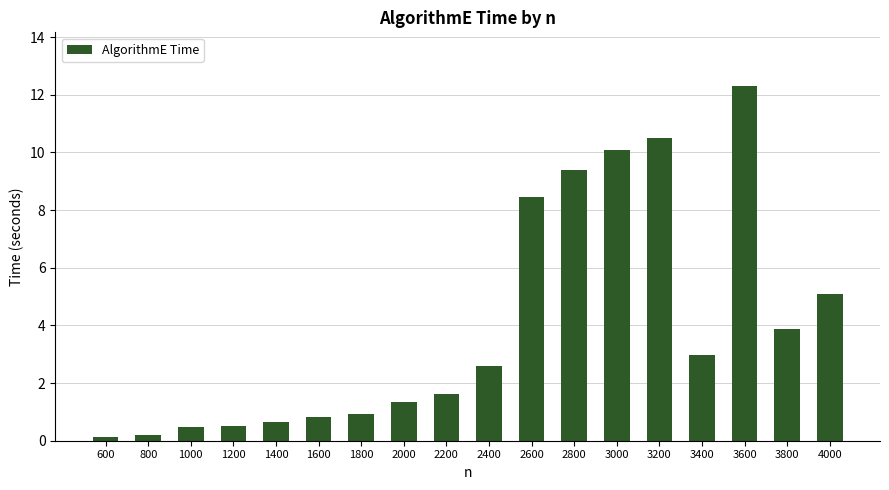

What is the value of the 5th bar from the left?

0.6